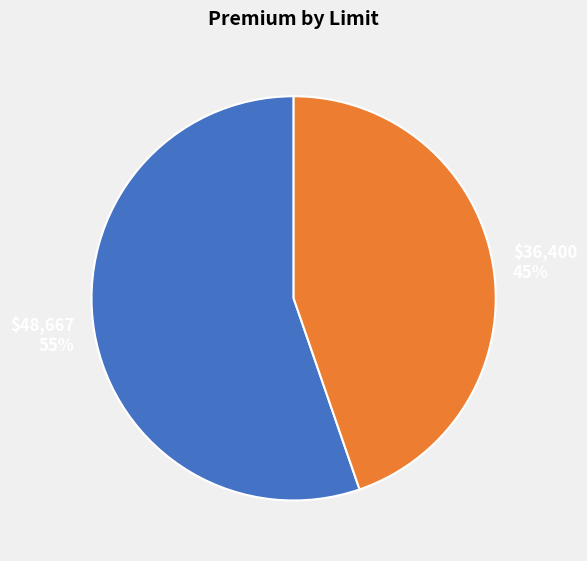

Does $48,667 account for over 50% of the chart?

Yes